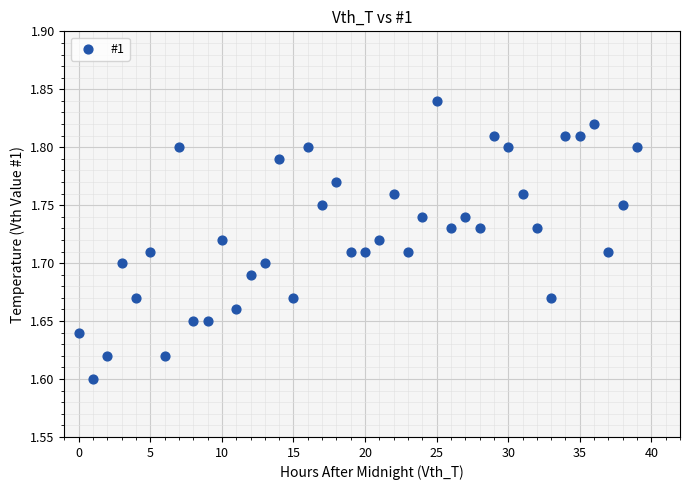

How many data points are displayed?

40